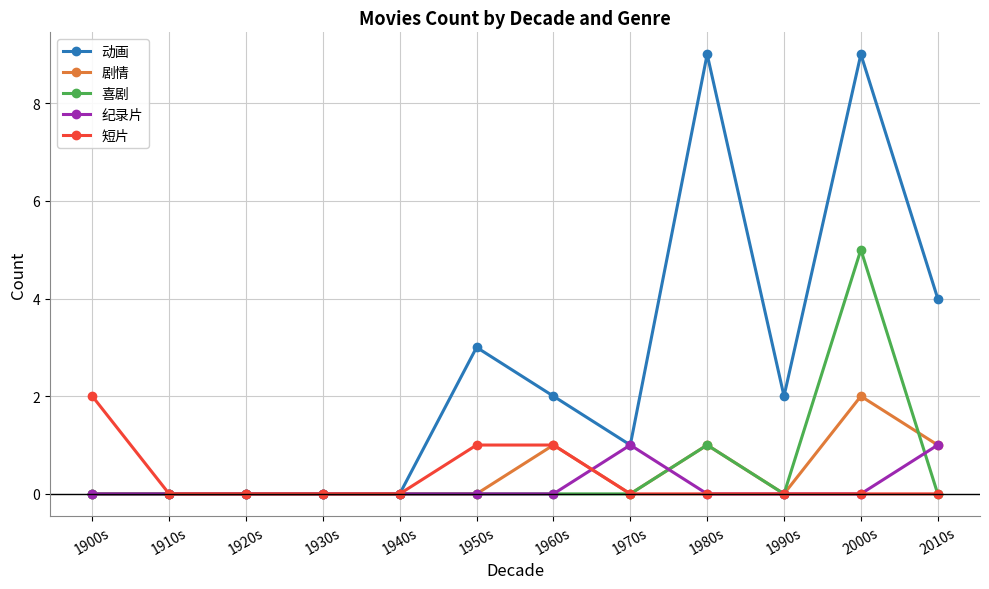

Reading left to right, extract all data points from this chart.

动画: 1900s=0	1910s=0	1920s=0	1930s=0	1940s=0	1950s=3	1960s=2	1970s=1	1980s=9	1990s=2	2000s=9	2010s=4
剧情: 1900s=0	1910s=0	1920s=0	1930s=0	1940s=0	1950s=0	1960s=1	1970s=0	1980s=1	1990s=0	2000s=2	2010s=1
喜剧: 1900s=0	1910s=0	1920s=0	1930s=0	1940s=0	1950s=0	1960s=0	1970s=0	1980s=1	1990s=0	2000s=5	2010s=0
纪录片: 1900s=0	1910s=0	1920s=0	1930s=0	1940s=0	1950s=0	1960s=0	1970s=1	1980s=0	1990s=0	2000s=0	2010s=1
短片: 1900s=2	1910s=0	1920s=0	1930s=0	1940s=0	1950s=1	1960s=1	1970s=0	1980s=0	1990s=0	2000s=0	2010s=0